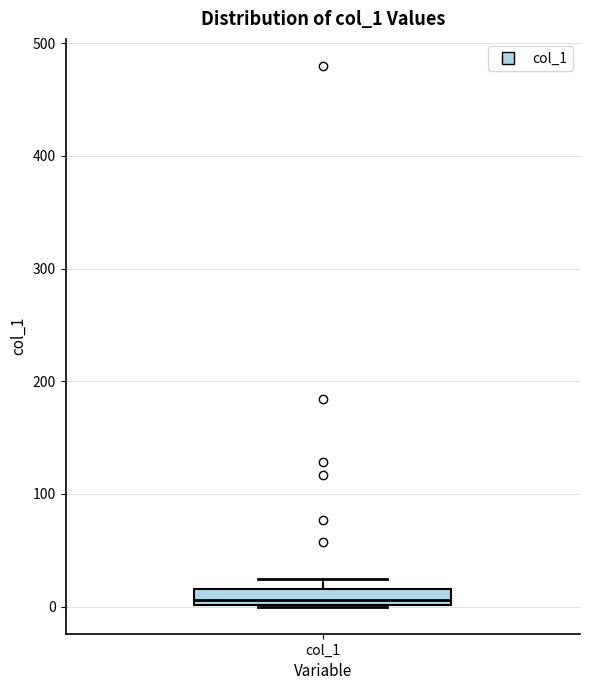

Where is the upper edge of the box for col_1 on the y-axis? The values are not printed on the chart, so give them approximately, as read against the axis.

20